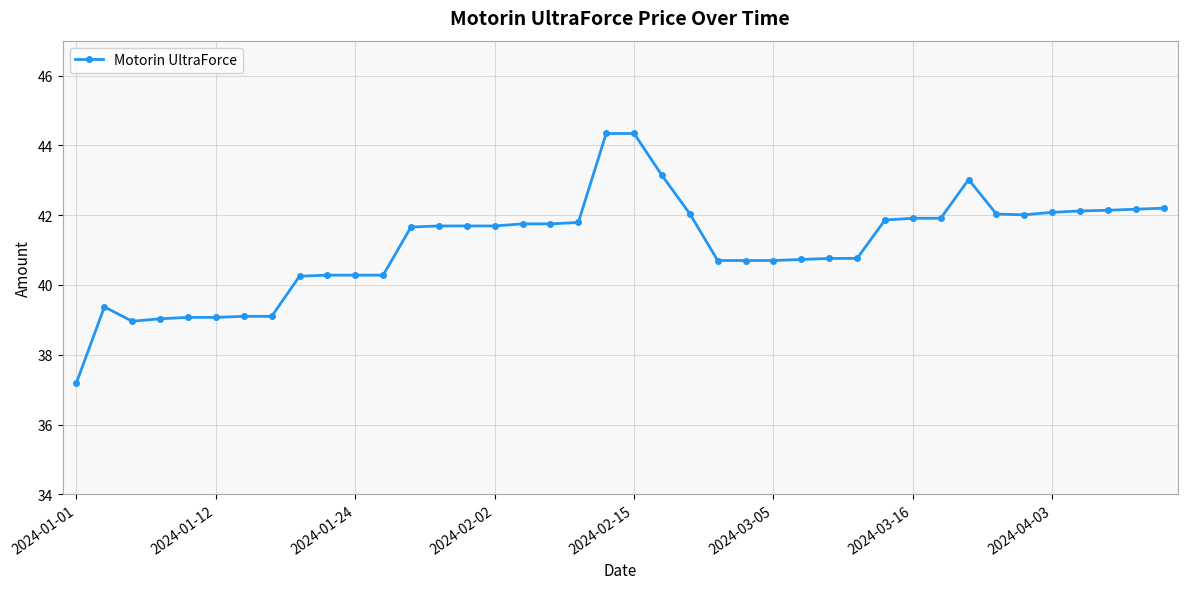

How many lines are shown in the chart?

1